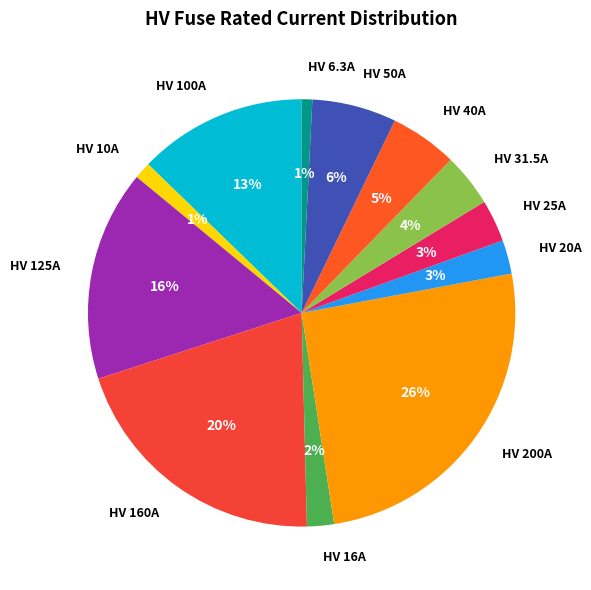

True or false: HV 100A accounts for 13% of the total.

True